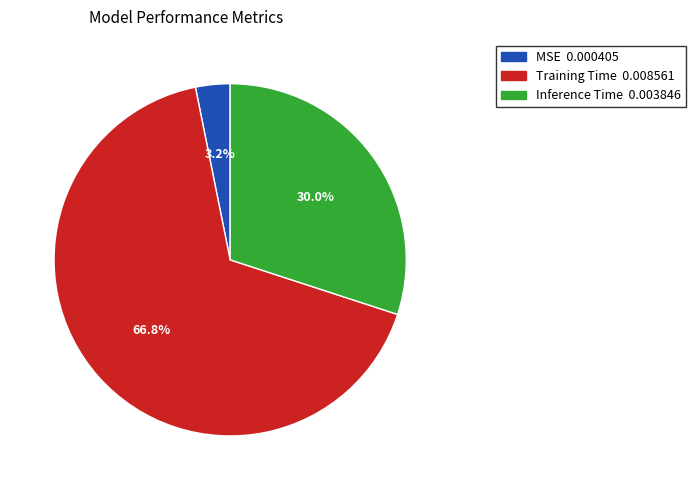

Which slice is the largest?

Training Time